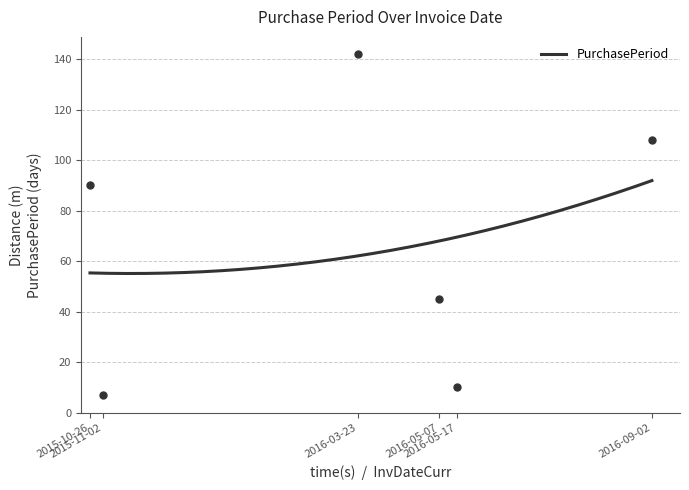

What is the change in value from 2015-11-02 to 2016-03-23?

+135